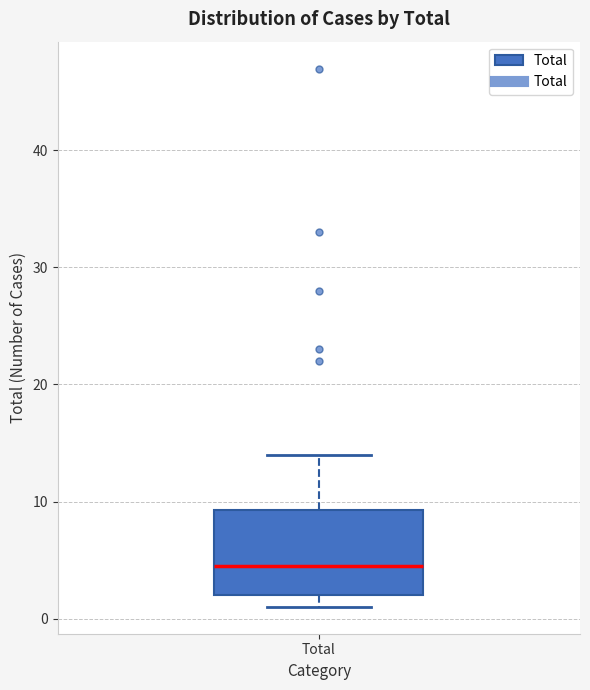

Where does the median line of the box for Total sit on the y-axis? The values are not printed on the chart, so give them approximately, as read against the axis.

5